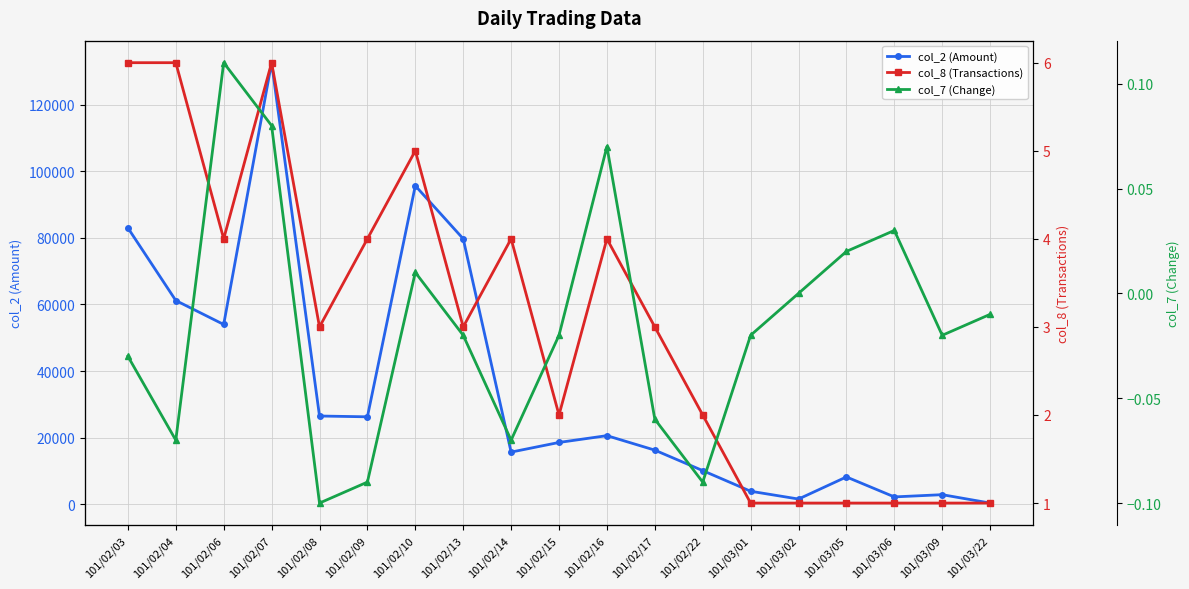

What is the label of the 6th point from the right?

101/03/01